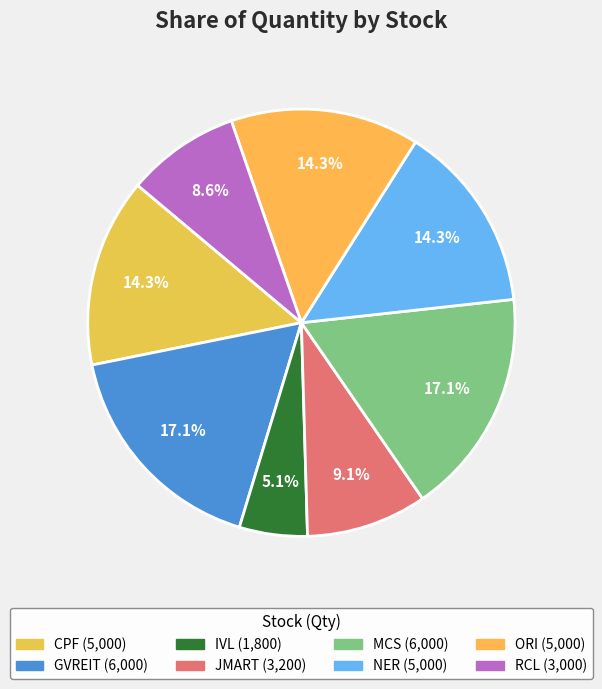

Is there a majority slice in this chart?

No